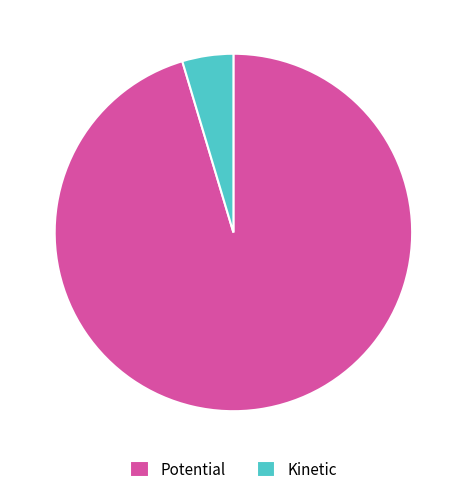

Do Potential and Kinetic together represent more than half of the pie?

Yes